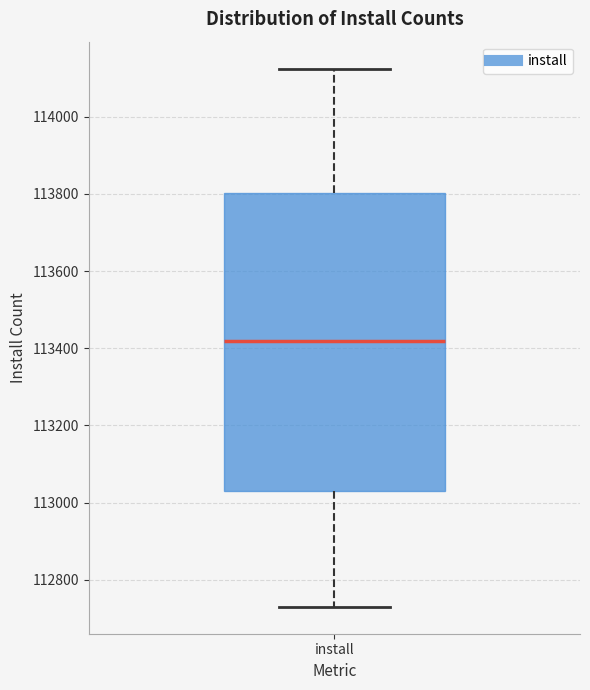

Read this box plot against the y-axis: the position of the median line, the range covered by the box, and the ends of both whiskers. The values are not printed on the chart, so give them approximately, as read against the axis.

median 113420, box 113020 to 113800, whiskers 112740 to 114120